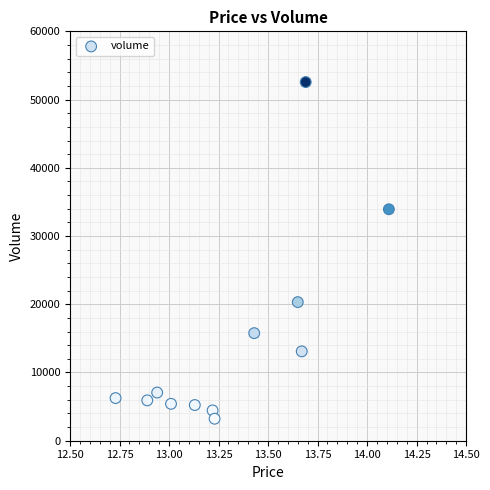

What is the range of Y values (max minus min)?

49338